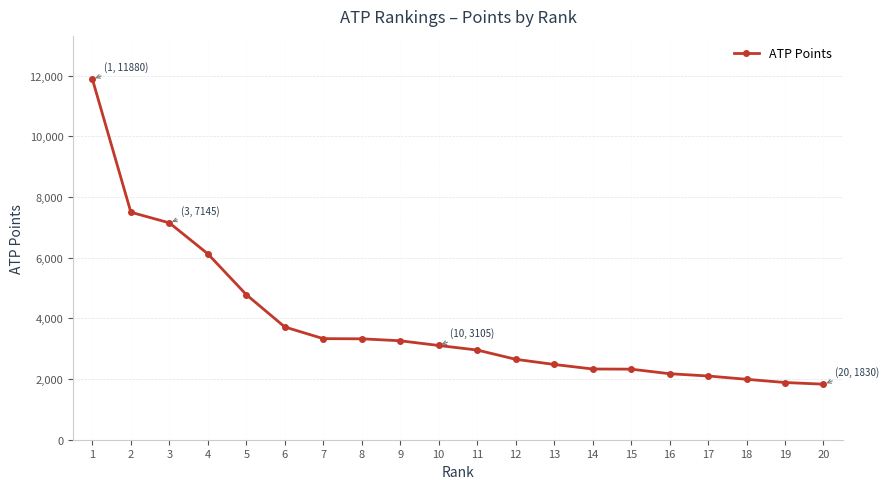

What is the ratio of the value at 6 to the value at 16?

1.7